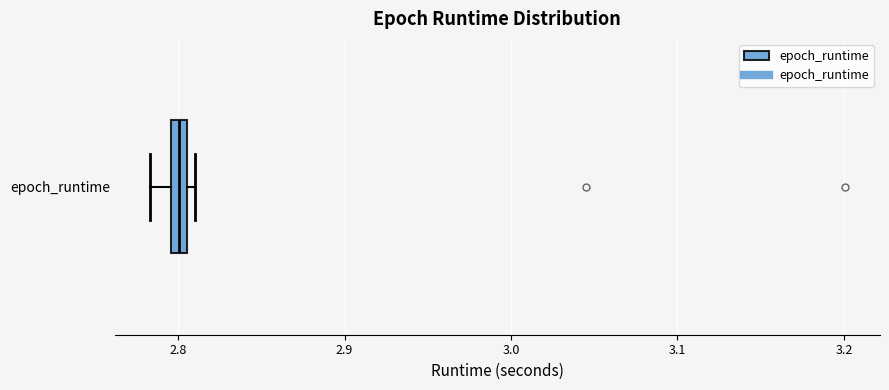

Where does the left whisker of the box for epoch_runtime end on the x-axis? The values are not printed on the chart, so give them approximately, as read against the axis.

2.78